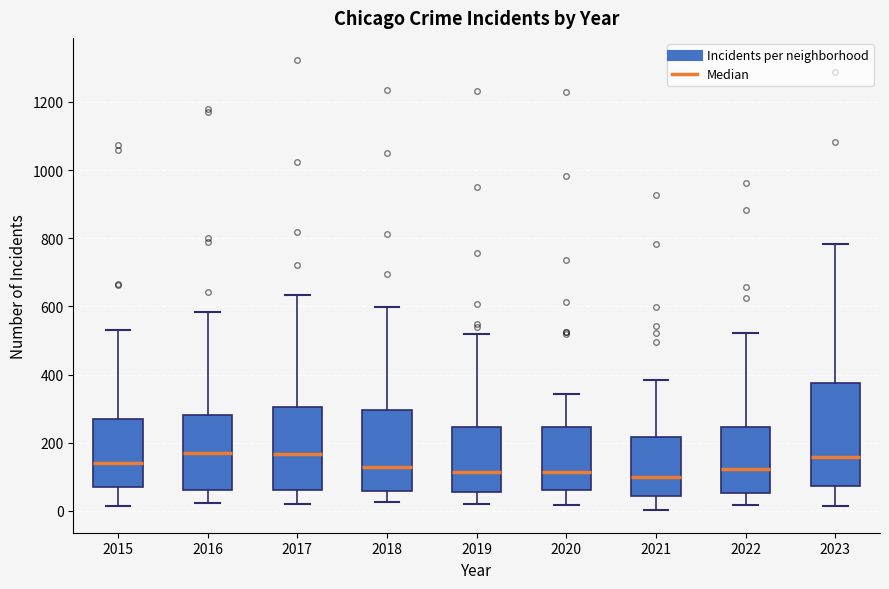

Where does the median line of the box at x = 2021 sit on the y-axis? The values are not printed on the chart, so give them approximately, as read against the axis.

100